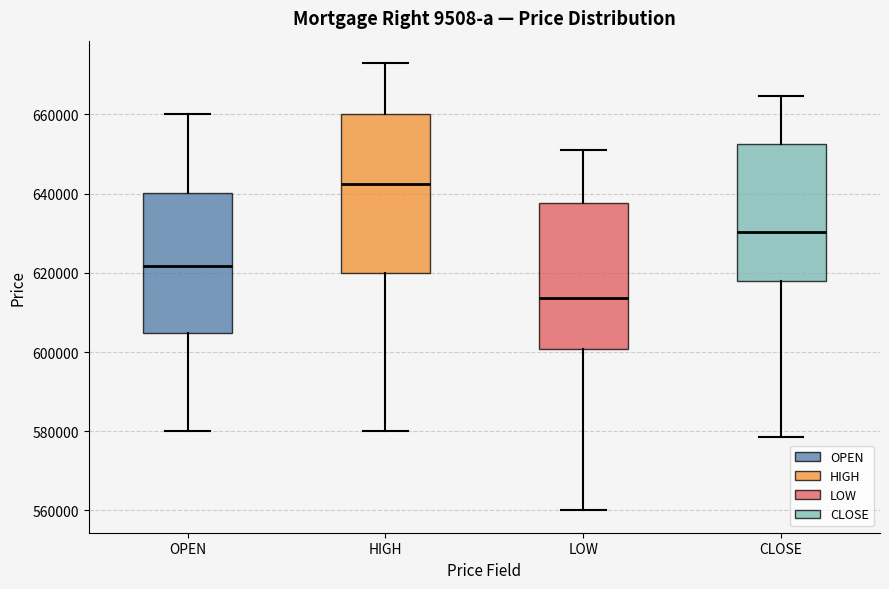

Which box has the lowest median line?

LOW